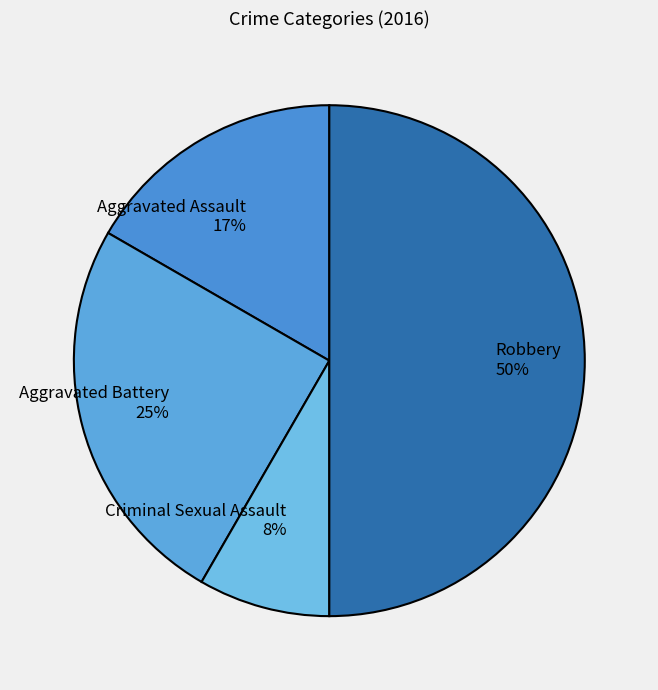

Does Aggravated Assault 17% account for over 50% of the chart?

No